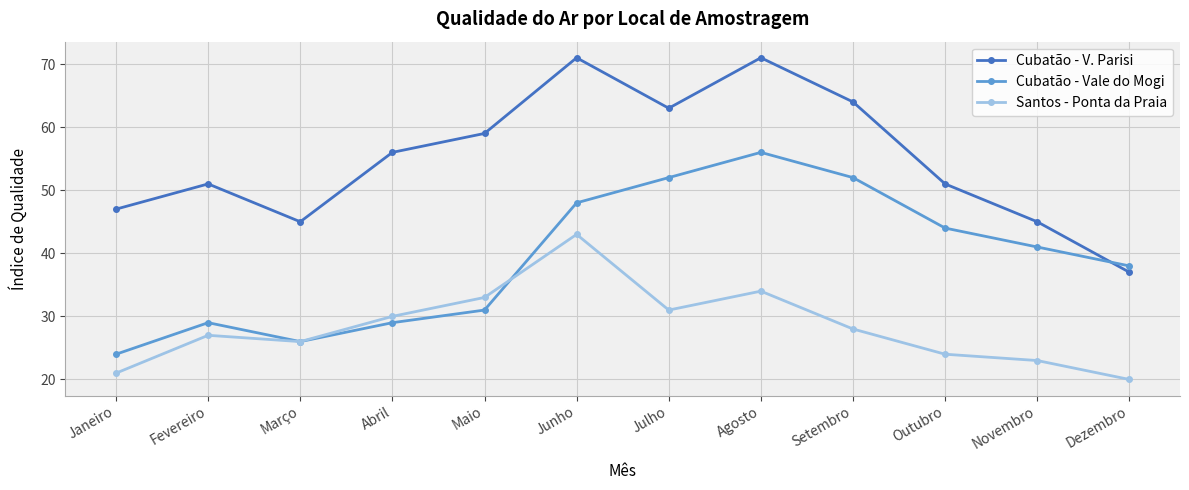

After their last crossing, which series has the higher values: Cubatão - V. Parisi or Cubatão - Vale do Mogi?

Cubatão - Vale do Mogi